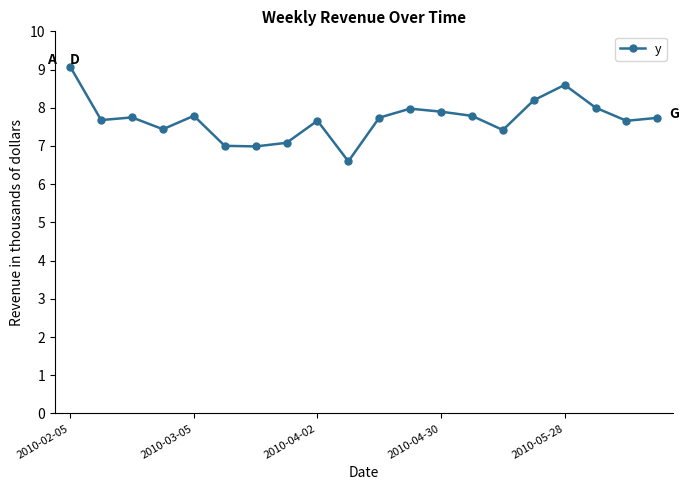

Reading left to right, extract all data points from this chart.

9073.7	7677.9	7747.7	7438.1	7789.6	7004.3	6988.4	7082.7	7661.8	6597.8	7740.9	7976.7	7897.9	7788.4	7417.8	8196.5	8598.7	8002.6	7658.8	7736.2